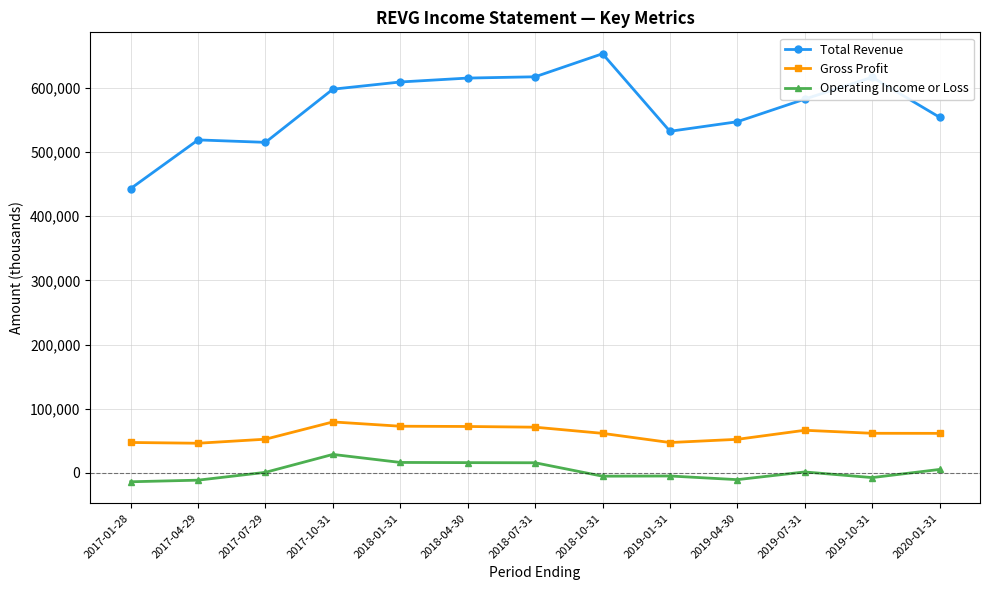

What is the label of the 4th point from the right?

2019-04-30